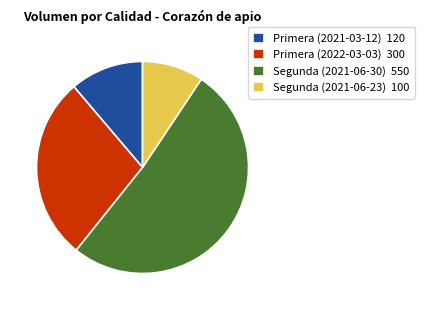

What is the majority slice?

Segunda (2021-06-30)